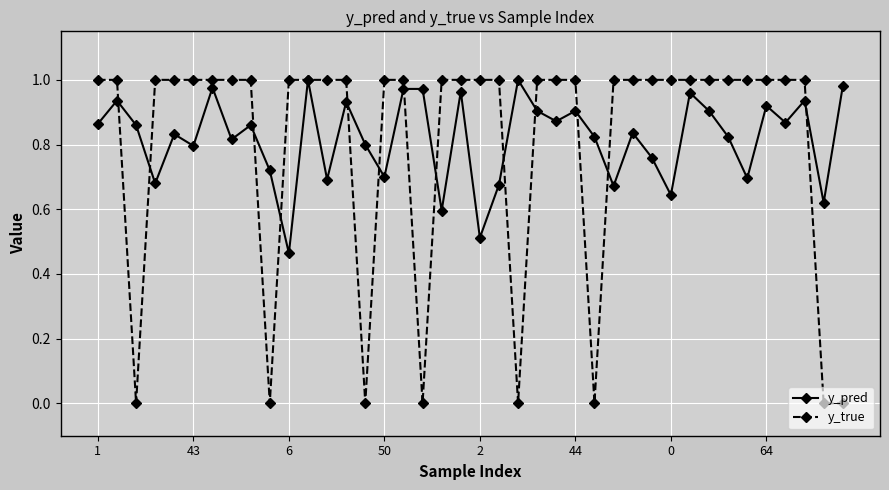

True or false: y_pred and y_true cross at least once.

True